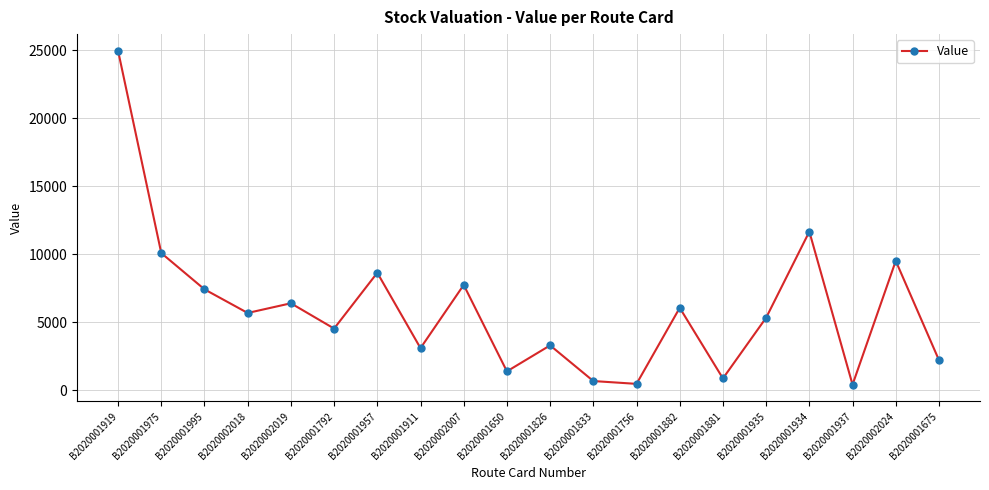

Where is the first local maximum?

B2020002019